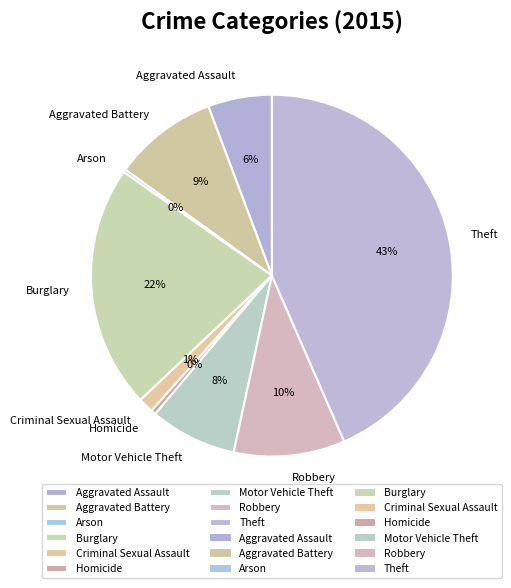

Is the sum of Motor Vehicle Theft and Aggravated Battery greater than half?

No